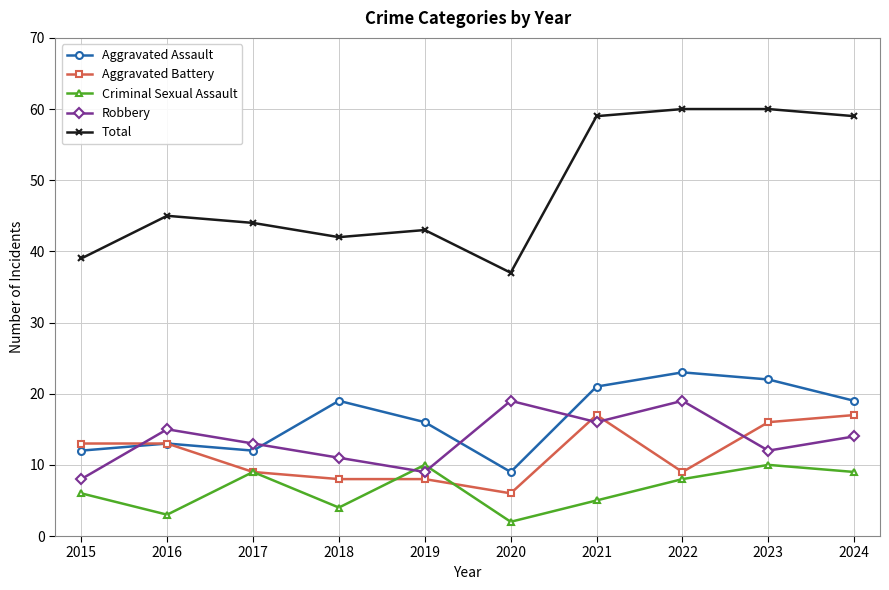

What is the highest value of the Criminal Sexual Assault series?

10